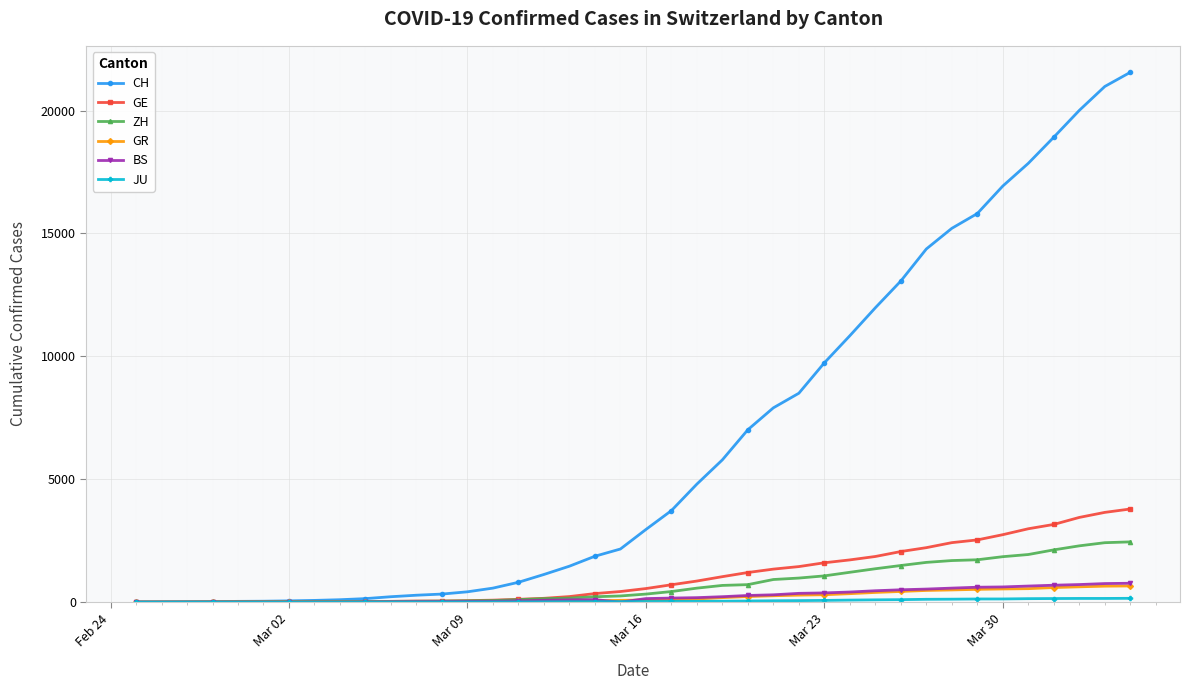

Which series has the largest total across all categories?

CH